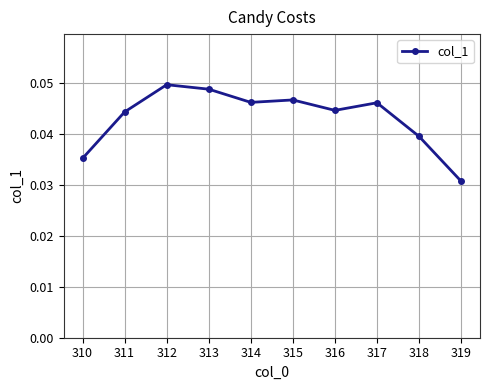

Is it true that the value at 318 is 0.1?

False